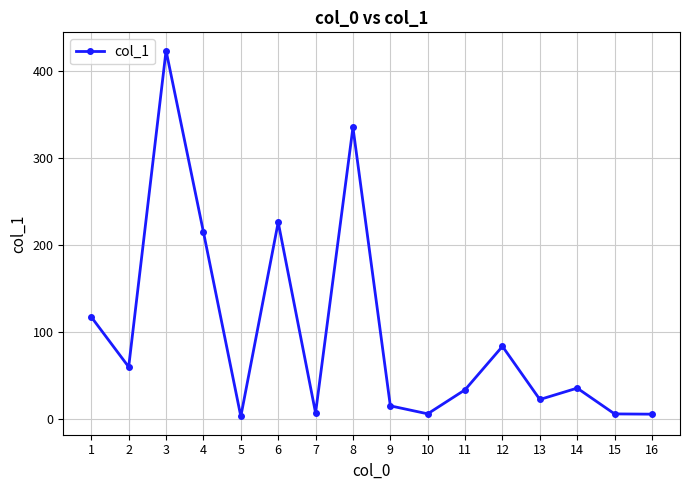

What is the maximum value shown in the chart?

424.0